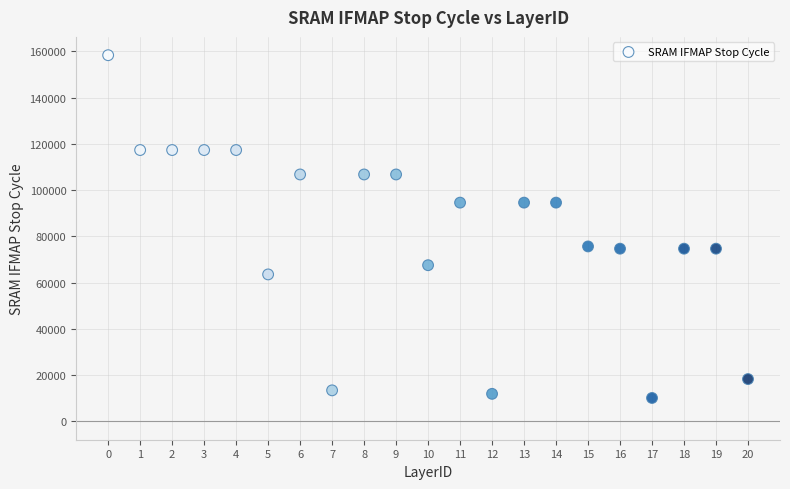

What is the range of Y values (max minus min)?

148205